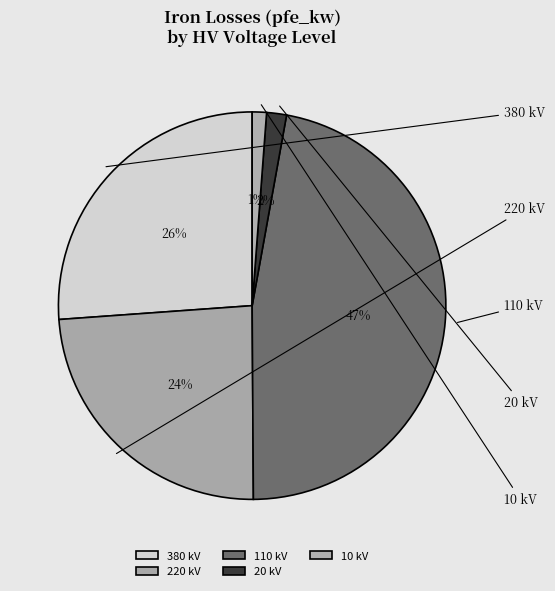

What is the ratio of the value at 10 kV to the value at 20 kV?

0.7